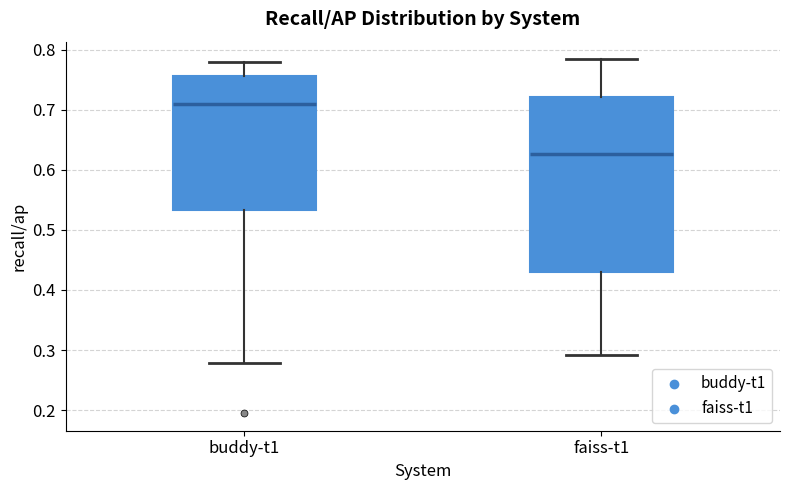

Where is the upper edge of the box for buddy-t1 on the y-axis? The values are not printed on the chart, so give them approximately, as read against the axis.

0.76